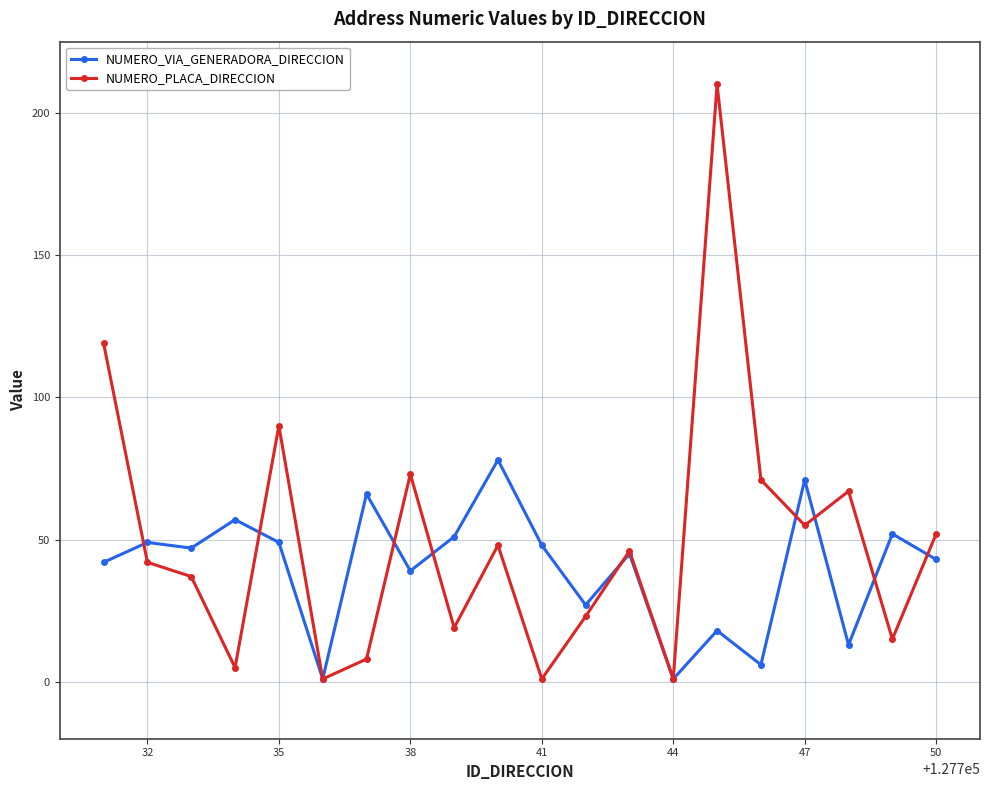

True or false: NUMERO_PLACA_DIRECCION and NUMERO_VIA_GENERADORA_DIRECCION intersect in this chart.

True